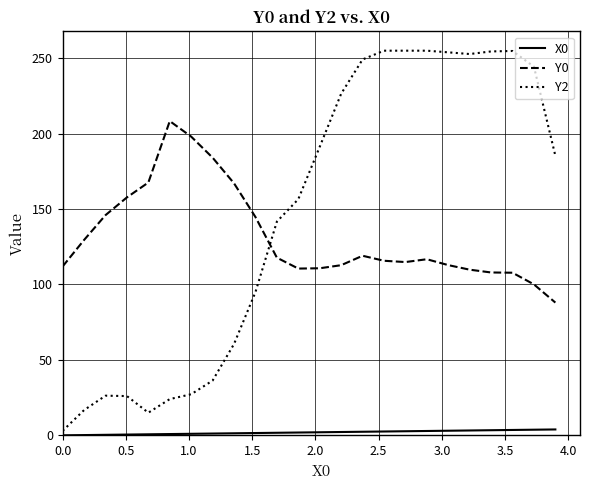

Does the chart display data point markers on the line(s)?

No